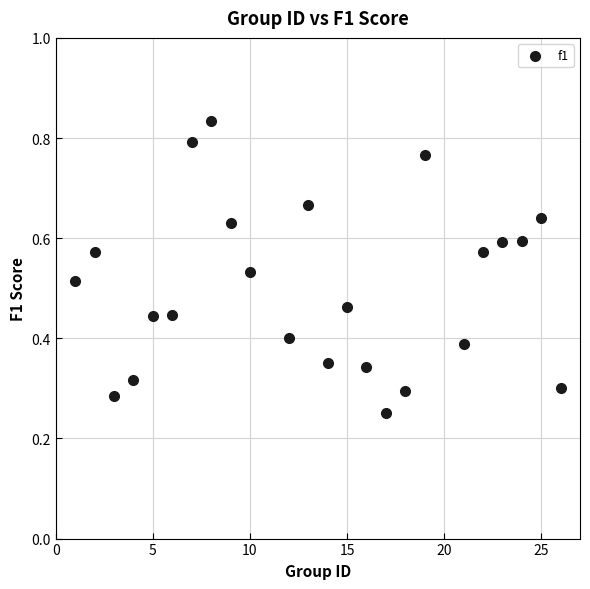

What is the range of X values (max minus min)?

25.0